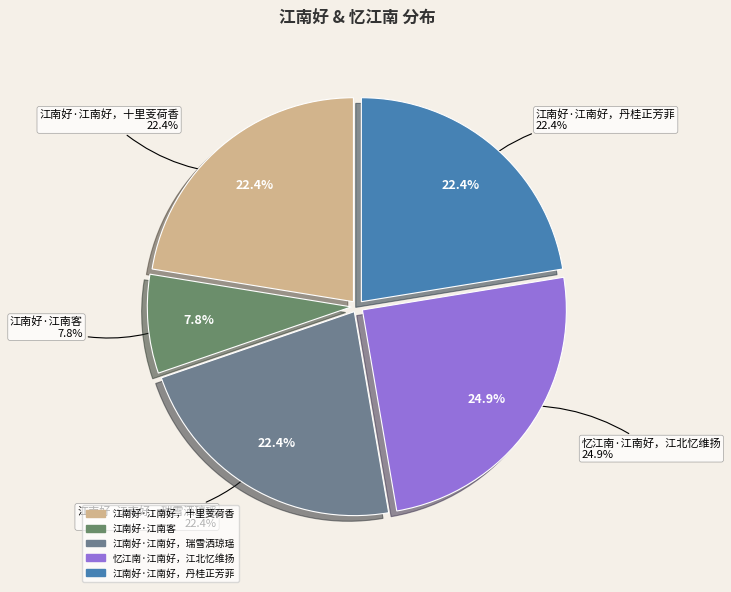

To the nearest percent, what is the difference between the 江南好·江南客 and 江南好·江南好，丹桂正芳菲 slice percentages?

15%